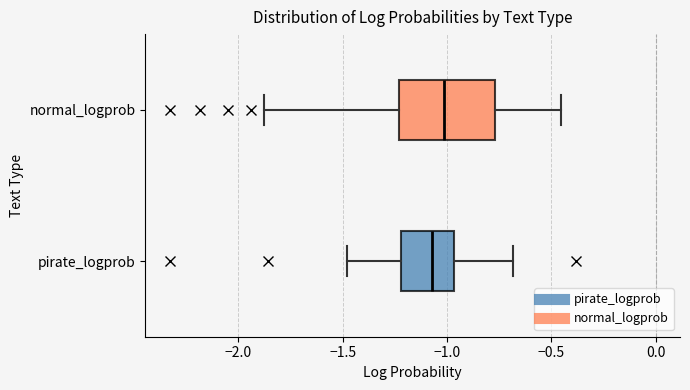

Comparing the boxes themselves (not the whiskers), which one is the widest?

normal_logprob